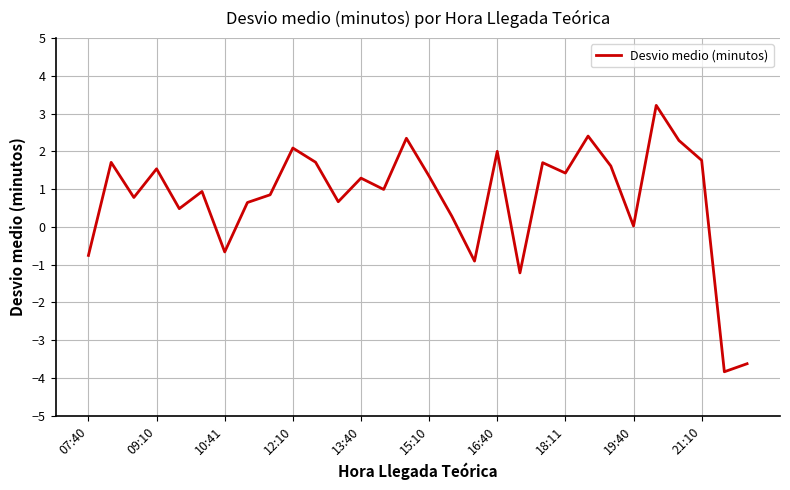

How many categories are shown in the chart?

30